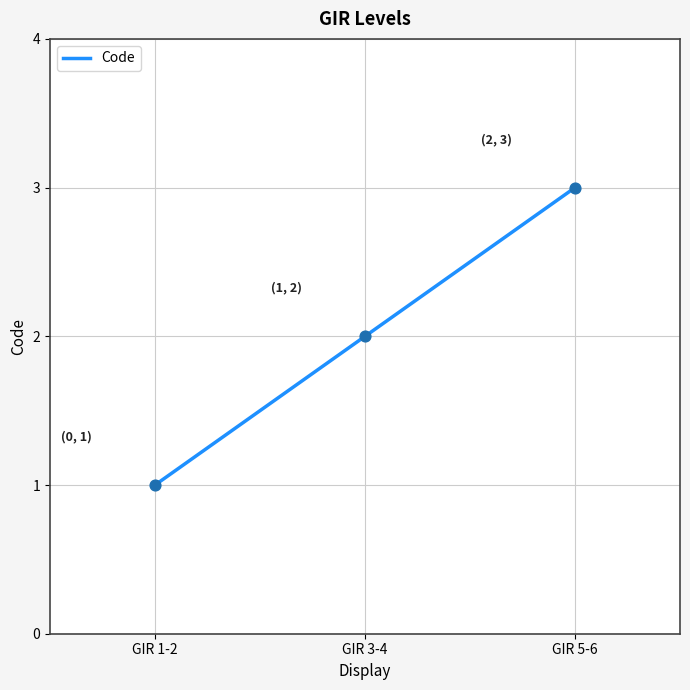

Approximately how many times larger is the value at GIR 3-4 compared to GIR 5-6?

0.7